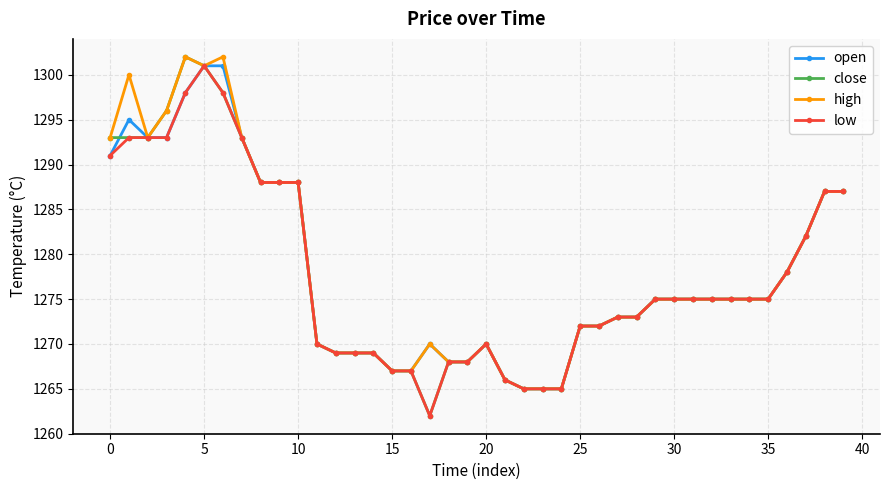

What is the value of the low point at the 22nd from the left?

1266